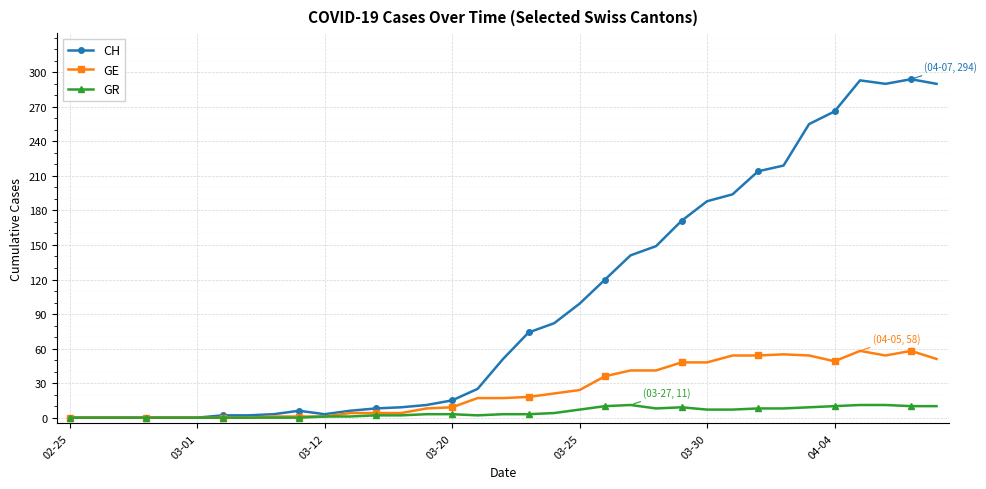

What is the maximum value shown in the chart?

294